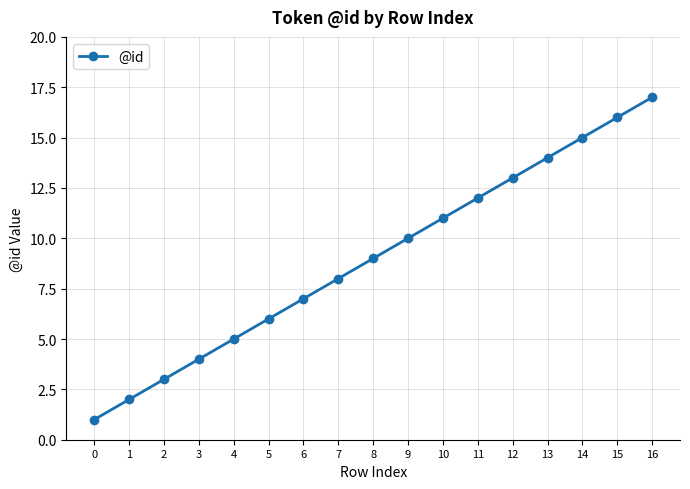

Rank the categories by value from highest to lowest.

16, 15, 14, 13, 12, 11, 10, 9, 8, 7, 6, 5, 4, 3, 2, 1, 0